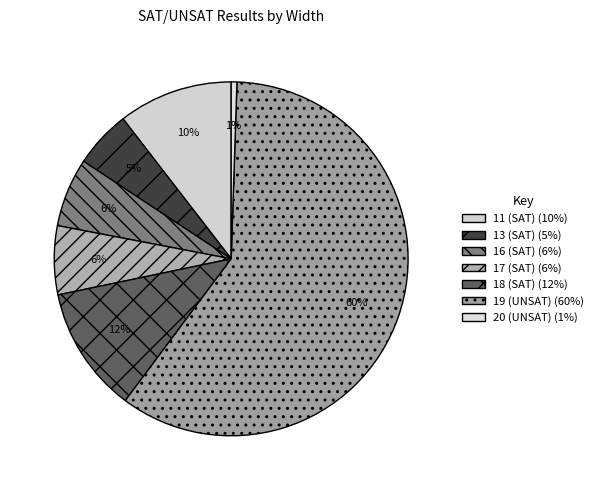

Approximately how many times larger is the value at 13 (SAT) compared to 11 (SAT)?

0.5